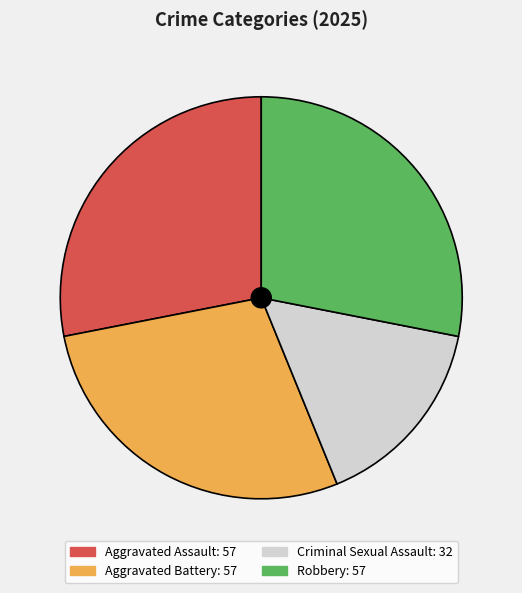

Is there a majority slice in this chart?

No